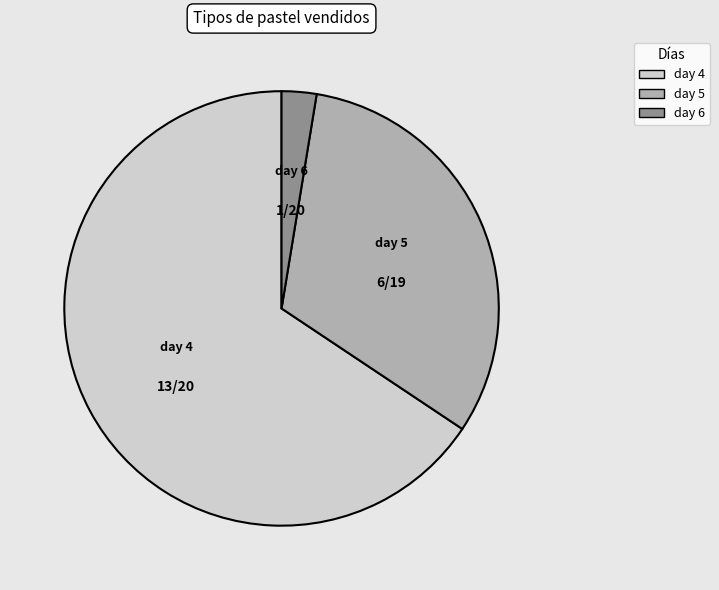

Does any single category account for the majority?

Yes